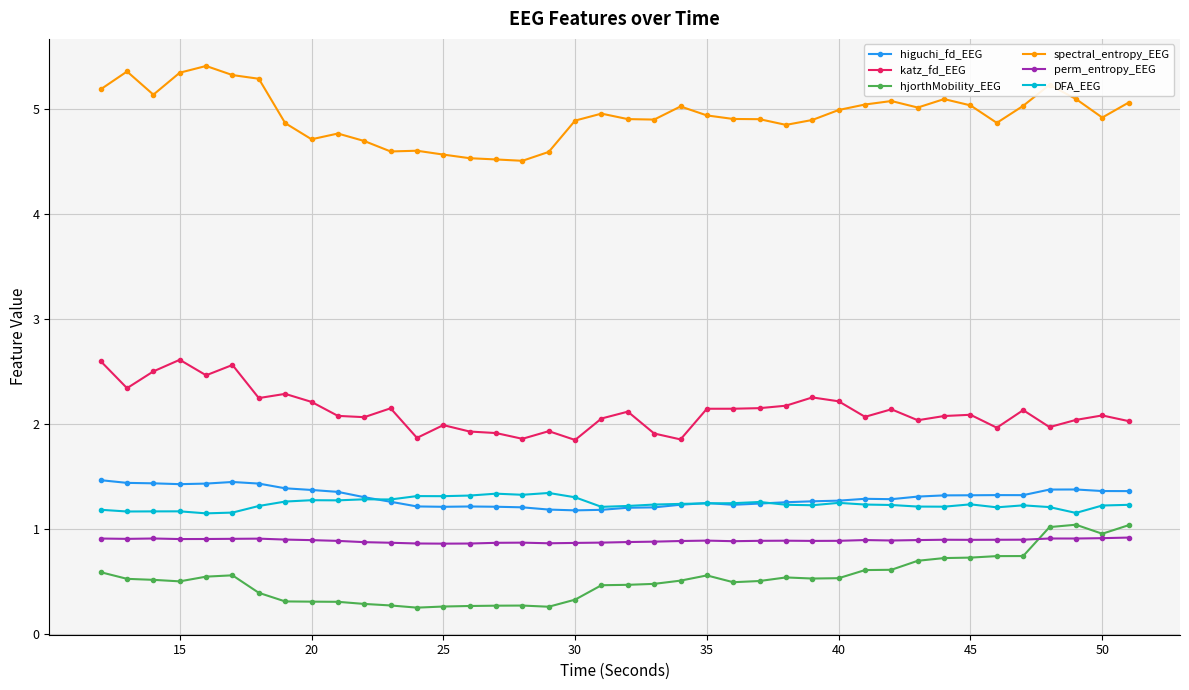

Rank the series by their maximum value, from highest to lowest.

spectral_entropy_EEG, katz_fd_EEG, higuchi_fd_EEG, DFA_EEG, hjorthMobility_EEG, perm_entropy_EEG